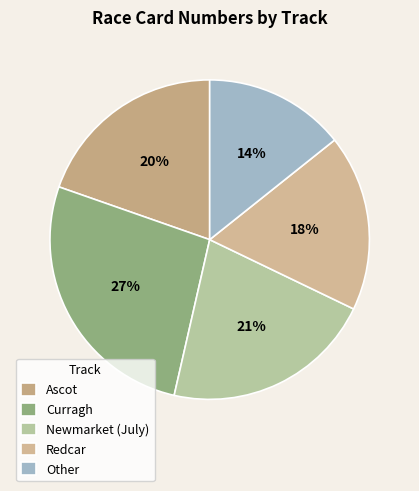

To the nearest percent, what is the average slice percentage?

20%